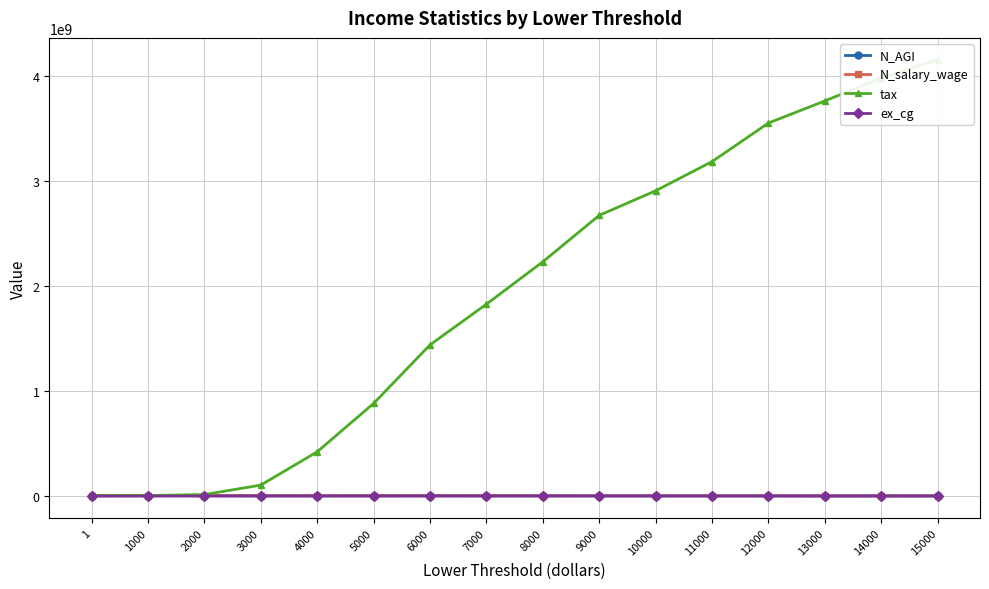

What is the sum of all N_salary_wage values?

50081406